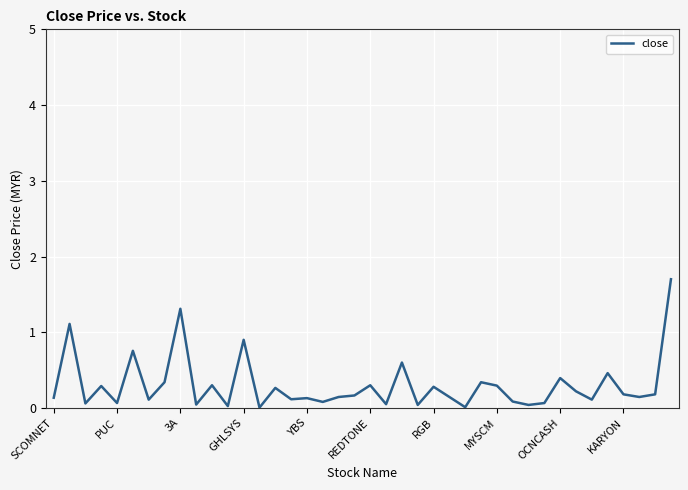

What is the maximum value shown in the chart?

1.7